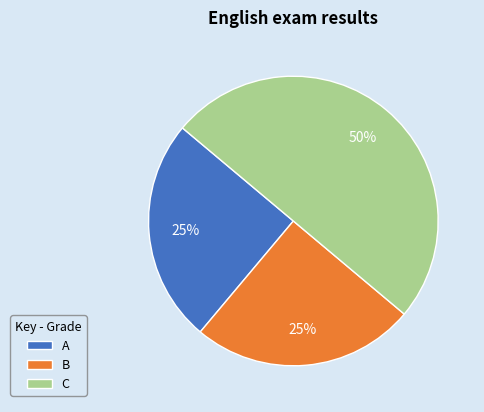

To the nearest percent, what is the average slice percentage?

33%